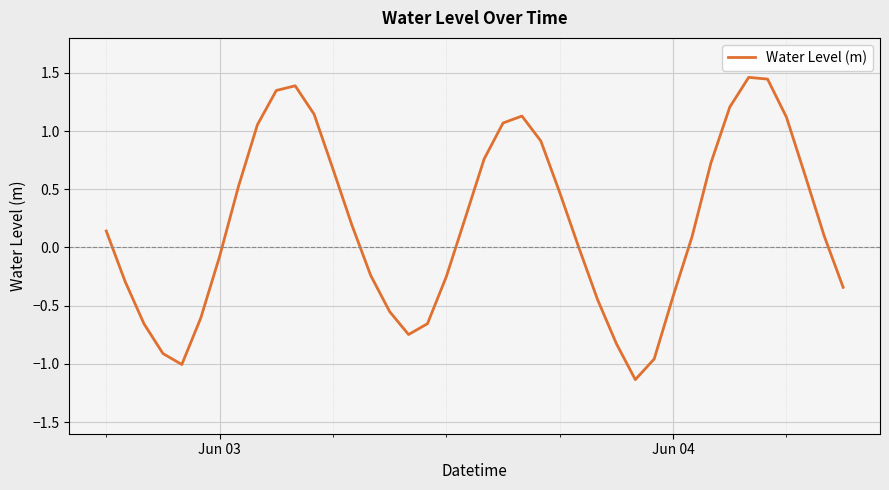

Is this an area chart (filled region under the line)?

No